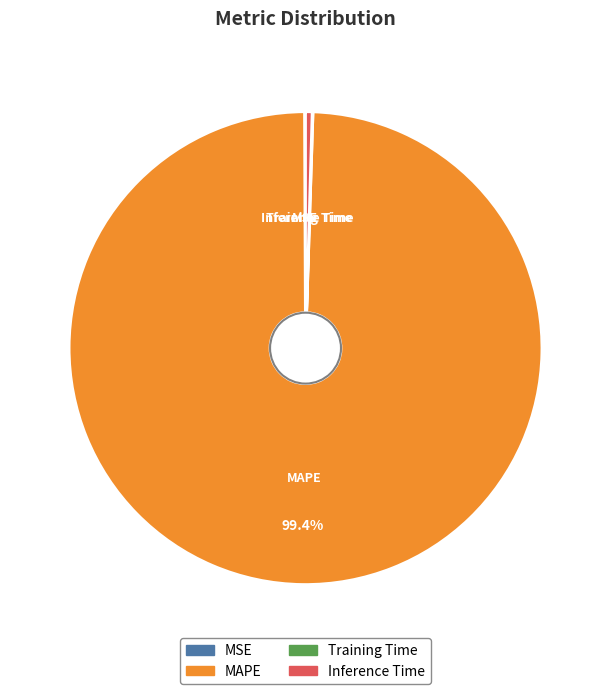

Does MAPE account for over 50% of the chart?

Yes